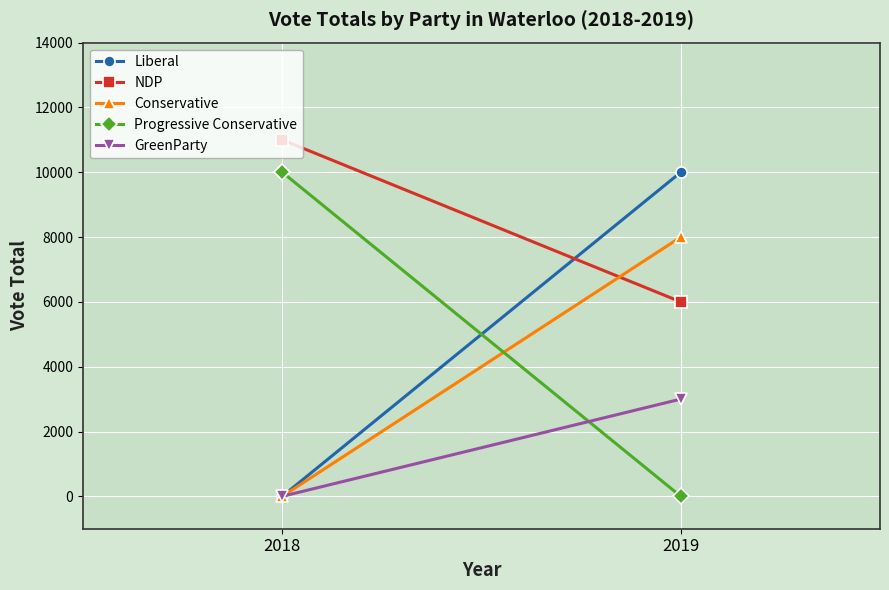

Is the value of Liberal at 2019 greater than the value of Conservative at 2018?

Yes